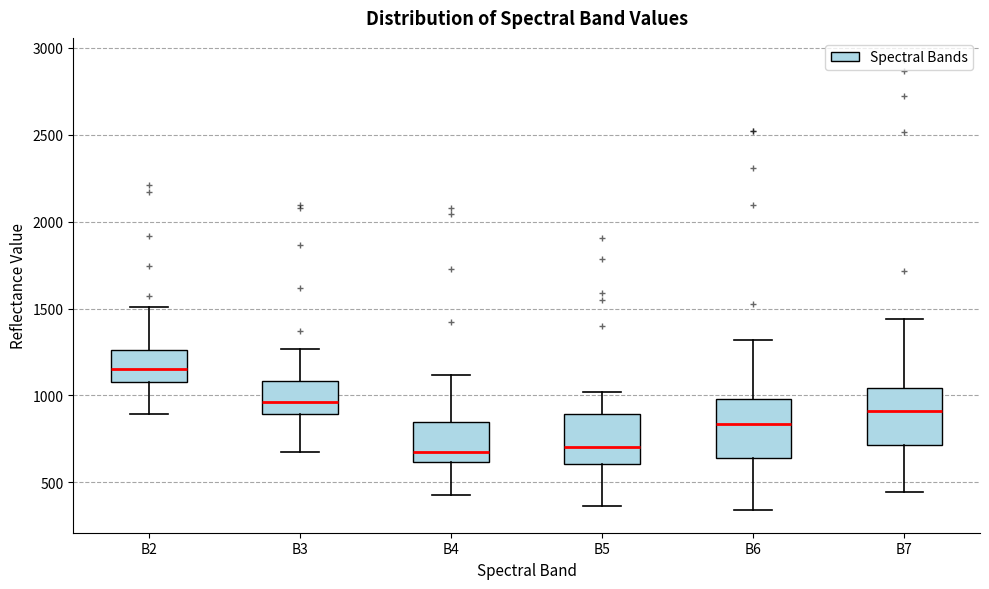

Reading left to right, read every box against the y-axis: the position of its median line, the range the box covers, and the ends of its whiskers. The values are not printed on the chart, so give them approximately, as read against the axis.

B2: median 1150, box 1100 to 1250, whiskers 900 to 1500
B3: median 950, box 900 to 1100, whiskers 650 to 1250
B4: median 650, box 600 to 850, whiskers 450 to 1100
B5: median 700, box 600 to 900, whiskers 350 to 1000
B6: median 850, box 650 to 1000, whiskers 350 to 1300
B7: median 900, box 700 to 1050, whiskers 450 to 1450